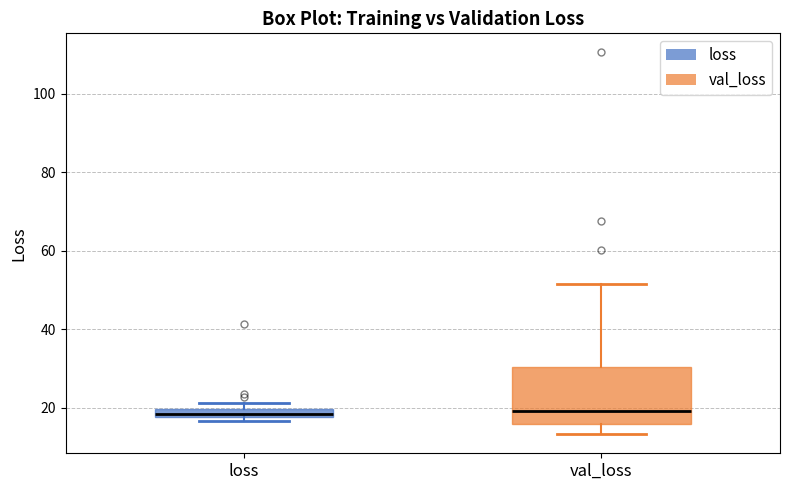

Where is the upper edge of the box for loss on the y-axis? The values are not printed on the chart, so give them approximately, as read against the axis.

20